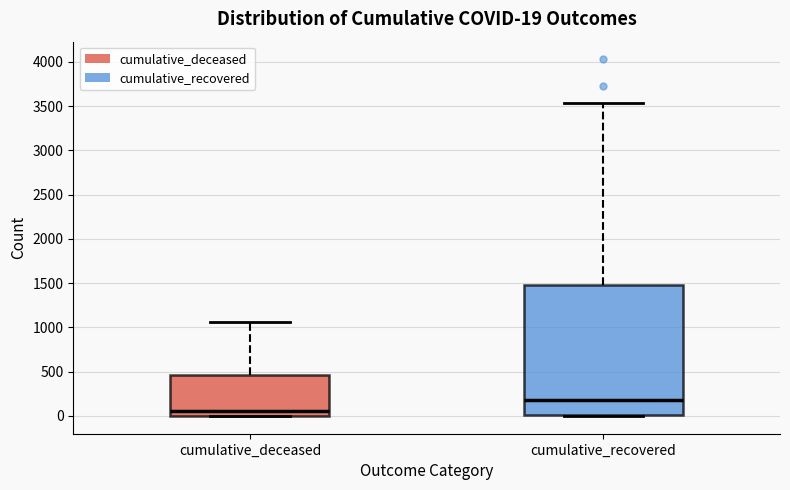

Comparing the boxes themselves (not the whiskers), which one is the tallest?

cumulative_recovered